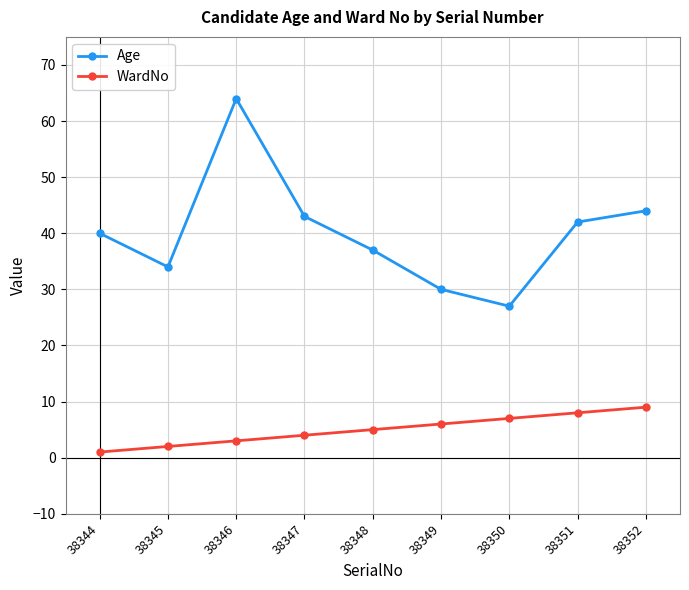

True or false: WardNo has more than 1 interior local peaks.

False